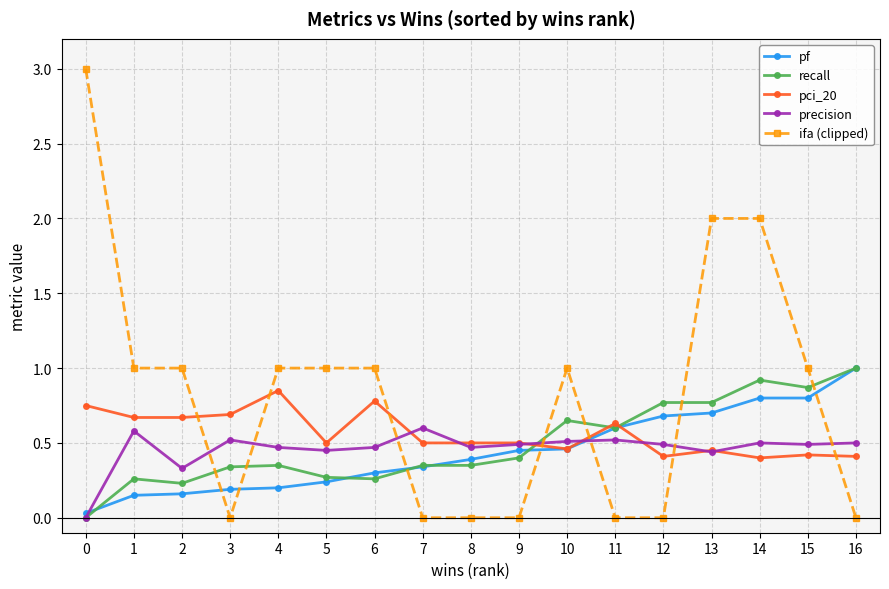

What is the maximum value shown in the chart?

3.0